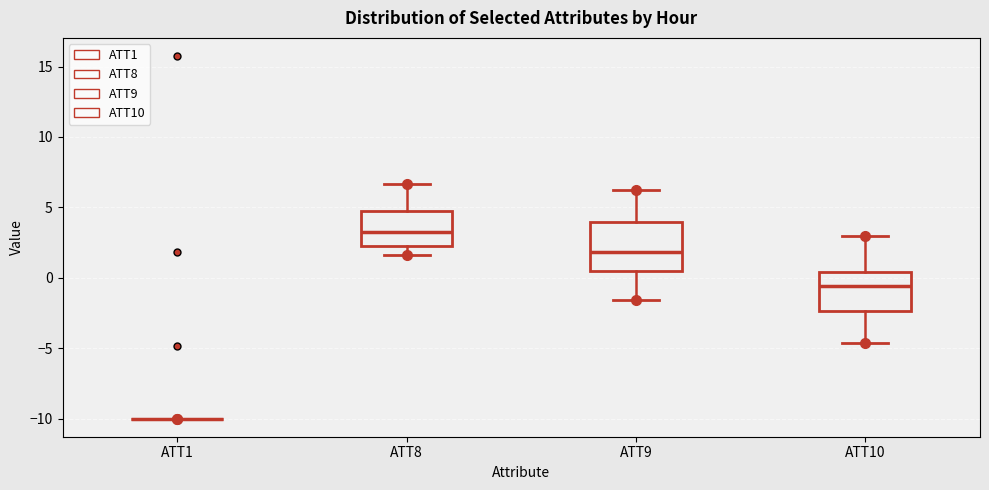

Where does the upper whisker of the box for ATT8 end on the y-axis? The values are not printed on the chart, so give them approximately, as read against the axis.

6.5